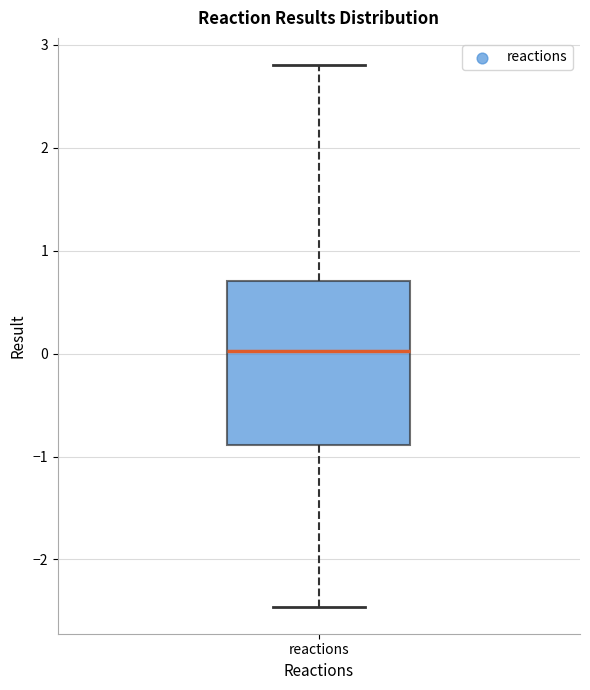

Read this box plot against the y-axis: the position of the median line, the range covered by the box, and the ends of both whiskers. The values are not printed on the chart, so give them approximately, as read against the axis.

median 0.0, box -0.9 to 0.7, whiskers -2.5 to 2.8